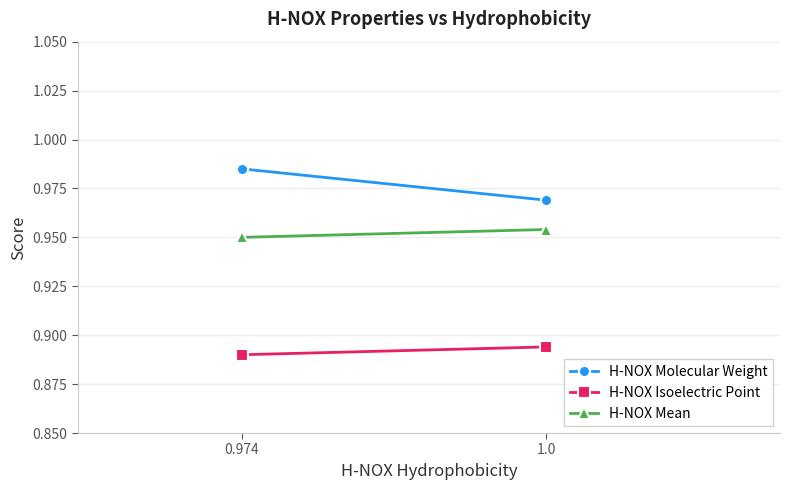

Where is H-NOX Molecular Weight nearest to the value 0?

1.0